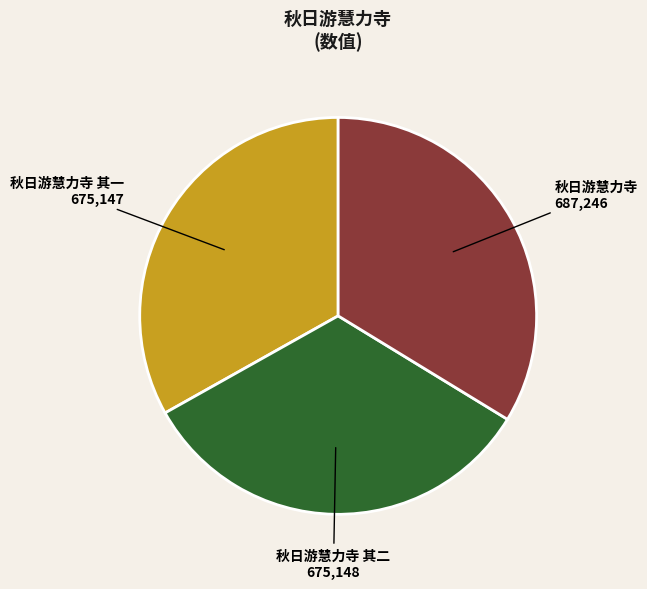

What is the ratio of the value at 秋日游慧力寺 其一 to the value at 秋日游慧力寺 其二?

1.0